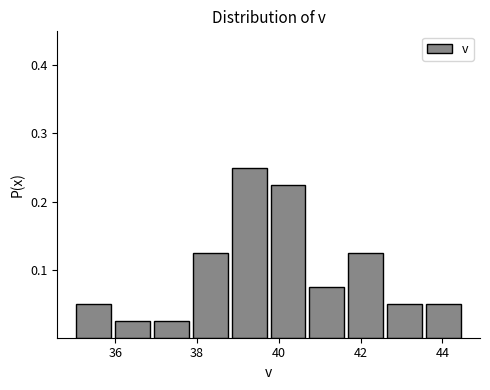

Reading left to right, transcribe this chart: for each bar, give the range it covers on the x-axis and its height. Neither the bar edges nor the heights are printed on the chart, so give them approximately, as read against the axes.

35.00 to 35.95: 0.05
35.95 to 36.90: 0.03
36.90 to 37.85: 0.03
37.85 to 38.80: 0.13
38.80 to 39.75: 0.25
39.75 to 40.70: 0.23
40.70 to 41.65: 0.08
41.65 to 42.60: 0.13
42.60 to 43.55: 0.05
43.55 to 44.50: 0.05